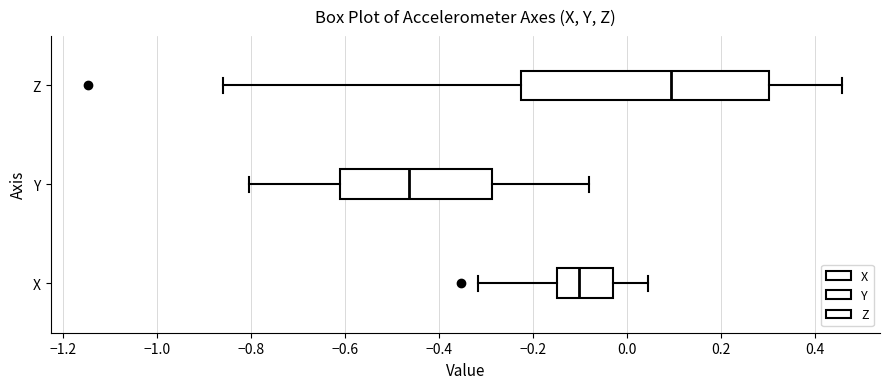

Reading bottom to top, transcribe this box plot: for each box, give where its median line is, the range the box spans, and where its two whiskers end, as read against the x-axis. The values are not printed on the chart, so give them approximately, as read against the axis.

X: median -0.10, box -0.14 to -0.02, whiskers -0.32 to 0.04
Y: median -0.46, box -0.62 to -0.28, whiskers -0.80 to -0.08
Z: median 0.10, box -0.22 to 0.30, whiskers -0.86 to 0.46